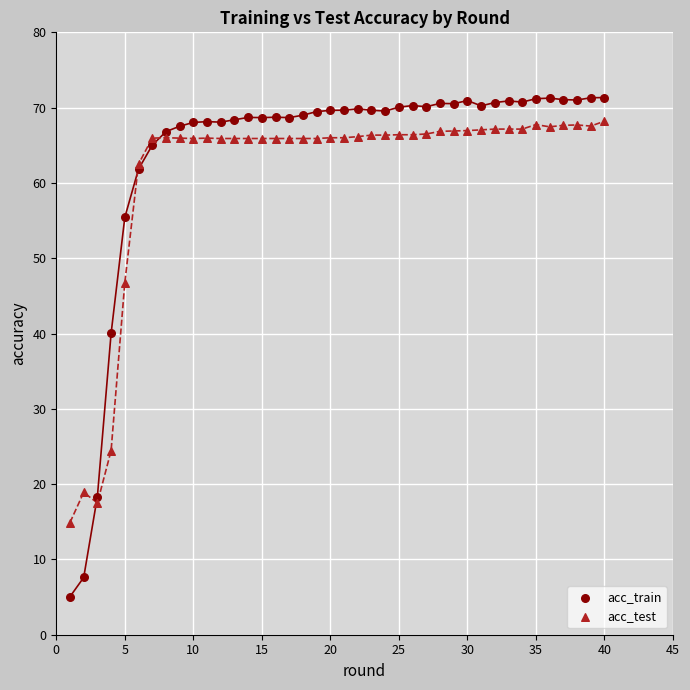

Which series has the widest spread of Y values?

acc_train